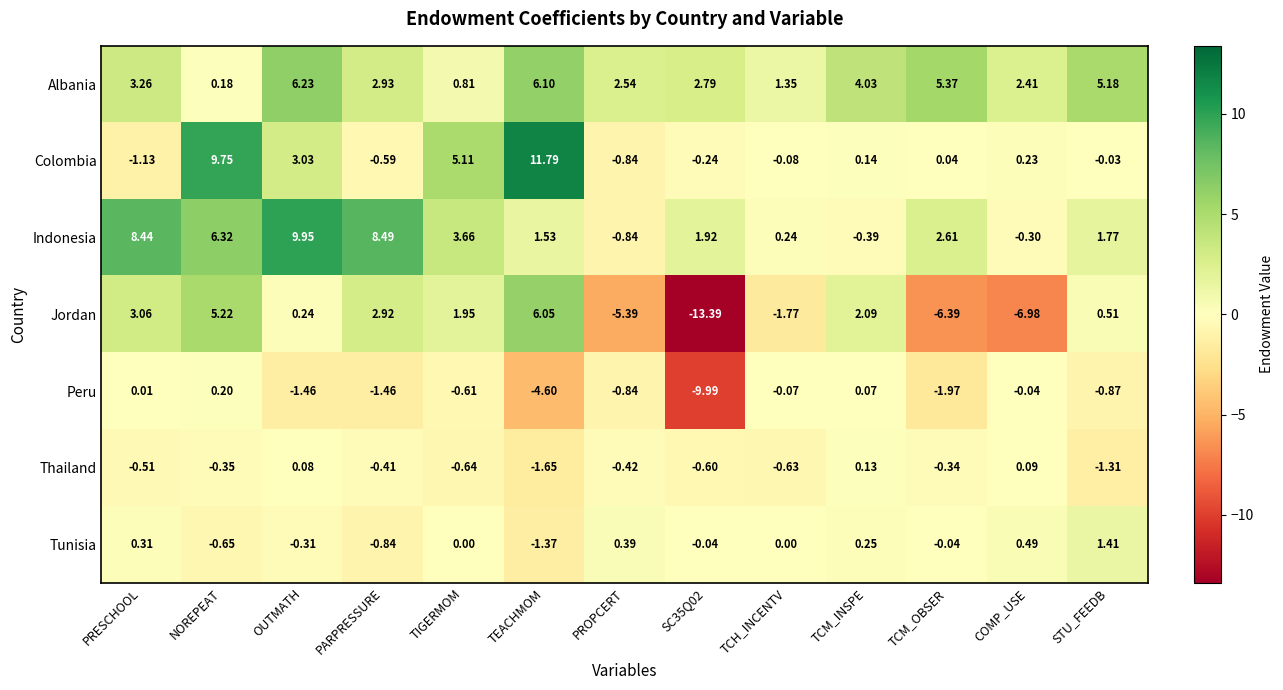

Where does the Indonesia series first go above 1?

PRESCHOOL